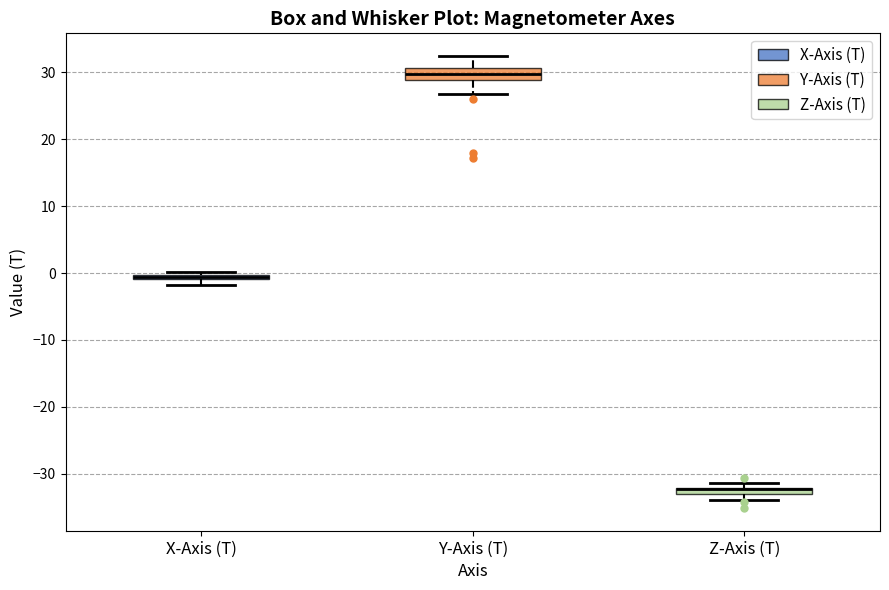

Where is the lower edge of the box for Z-Axis (T) on the y-axis? The values are not printed on the chart, so give them approximately, as read against the axis.

-33